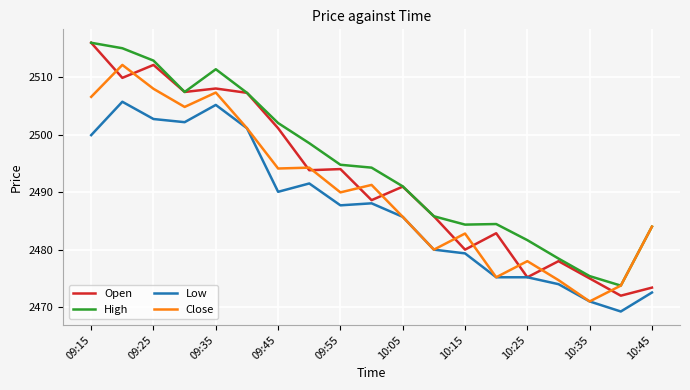

What is the maximum value for Close?

2512.1